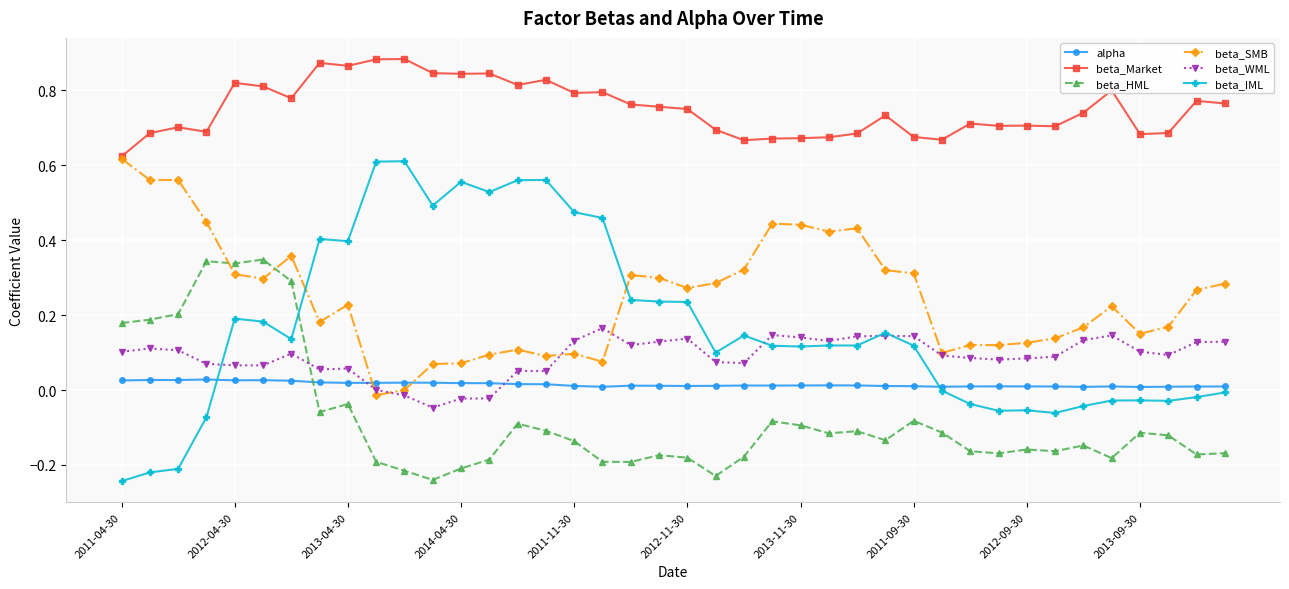

True or false: beta_HML has more than 0 interior local peaks.

True